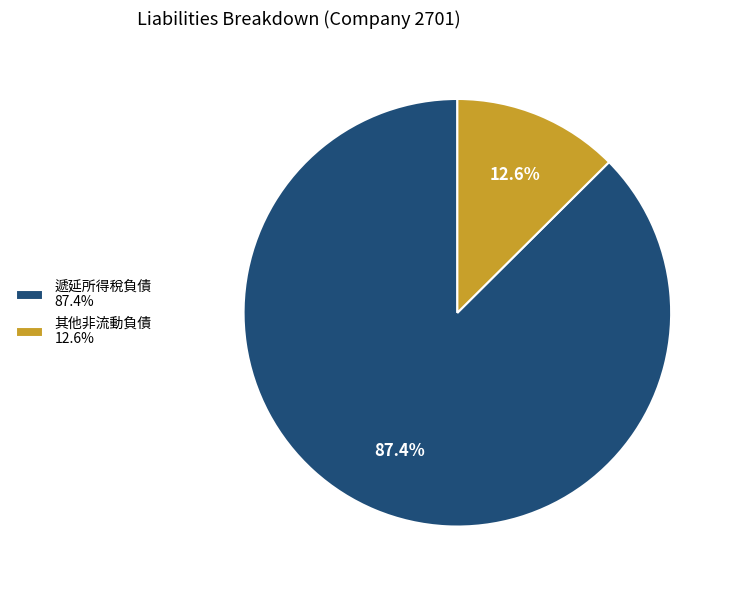

What portion of the pie excludes 遞延所得稅負債?

12.6%